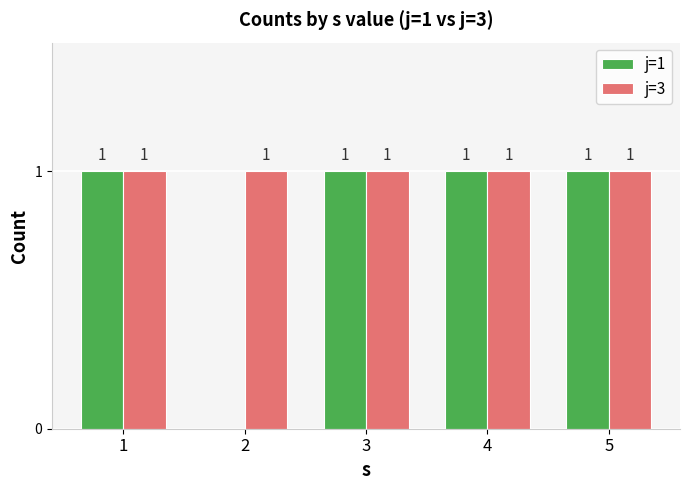

Reading left to right, list all the values displayed in this chart.

j=1: 1=1	2=0	3=1	4=1	5=1
j=3: 1=1	2=1	3=1	4=1	5=1